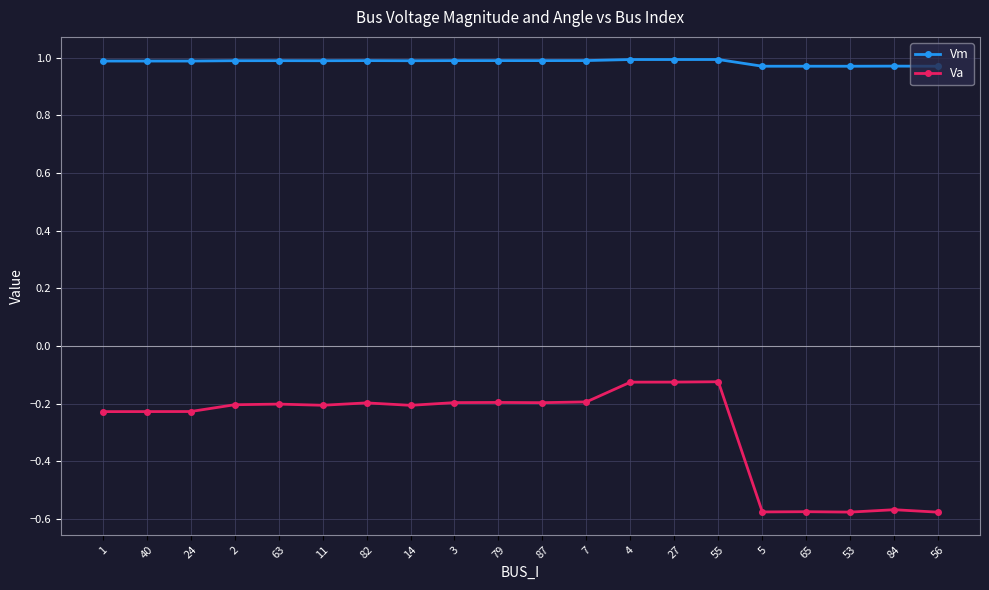

The Va series shows -0.1 at 3. True or false?

False